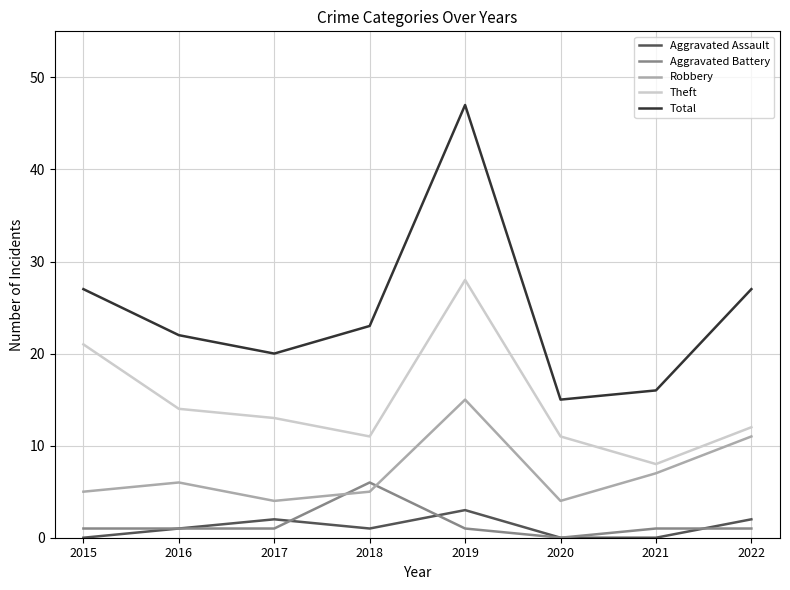

Which label corresponds to the largest value in the chart?

2019